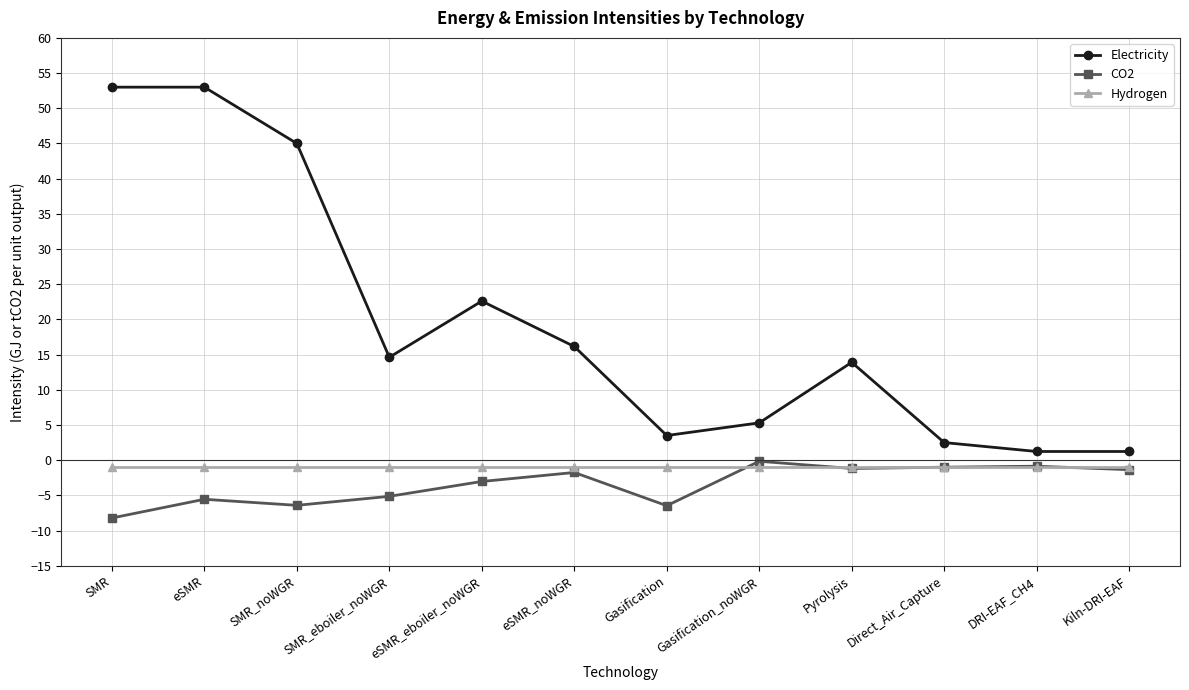

What is the difference between the Electricity values at SMR_noWGR and Direct_Air_Capture?

42.5